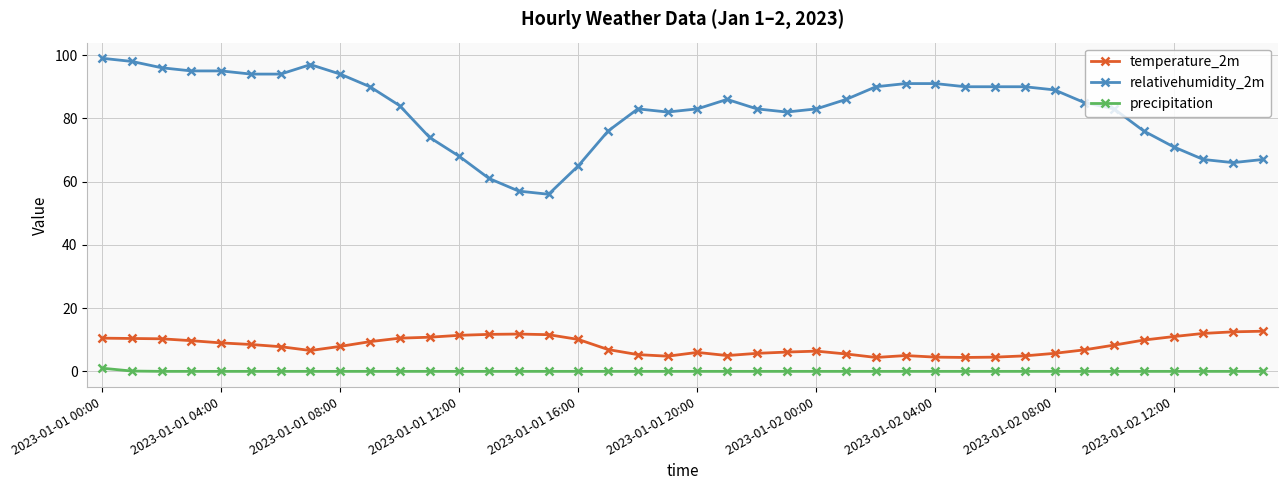

What are all the series names shown in the legend?

temperature_2m, relativehumidity_2m, precipitation